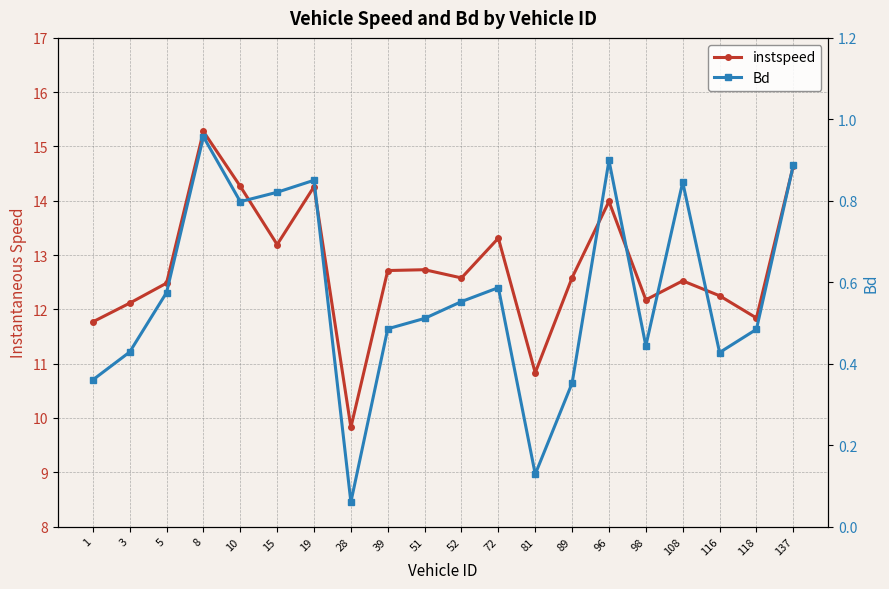

The value of Bd at 8 is 0.3. True or false?

False